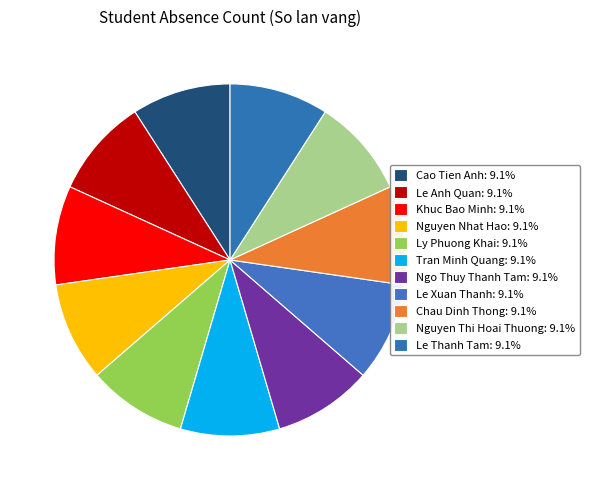

Count the number of slices in the pie.

11